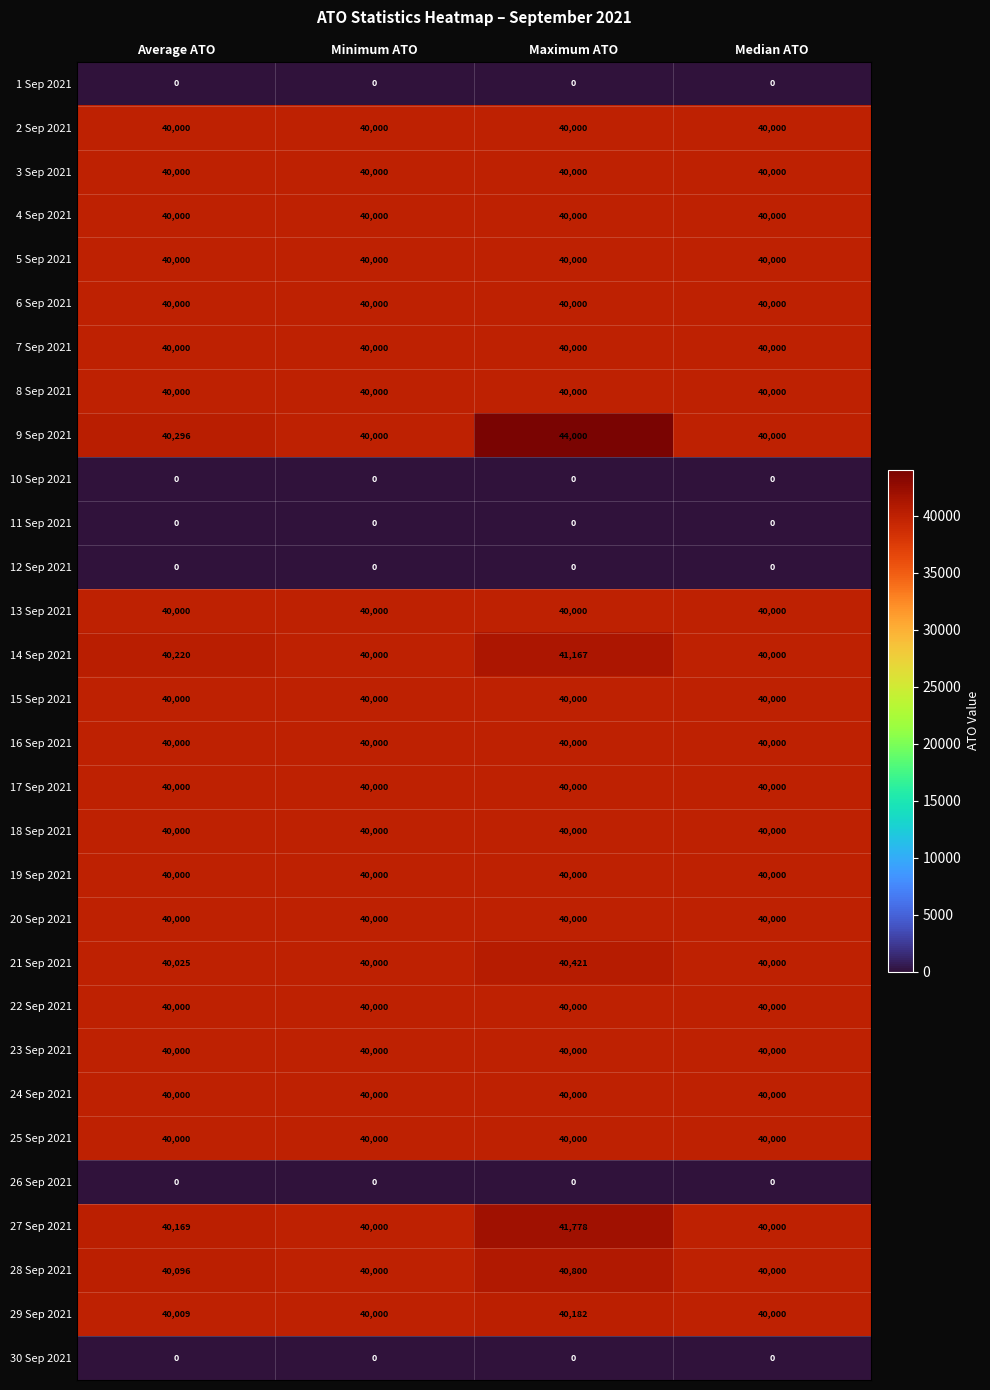

The 22 Sep 2021 series shows 66467 at Minimum ATO. True or false?

False